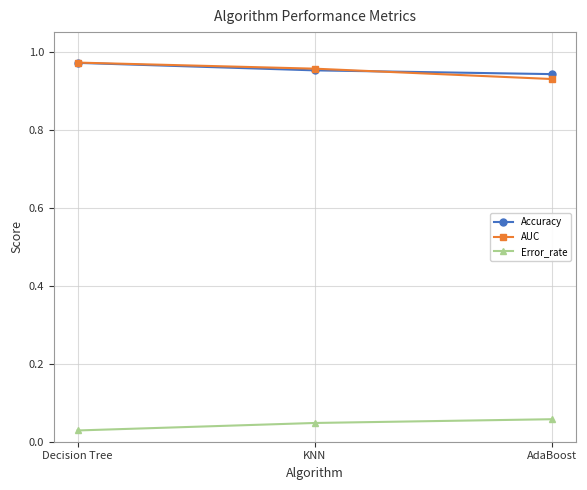

Is the value of Accuracy at AdaBoost greater than the value of Error_rate at AdaBoost?

Yes